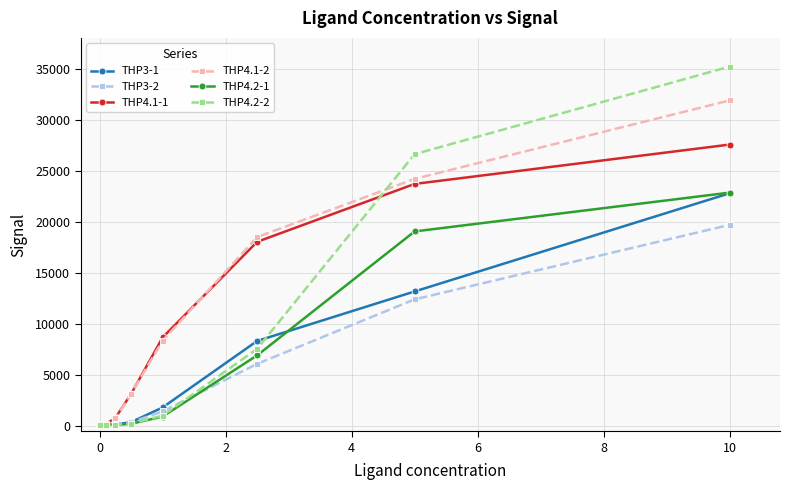

Which series has the largest range (max minus min)?

THP4.2-2